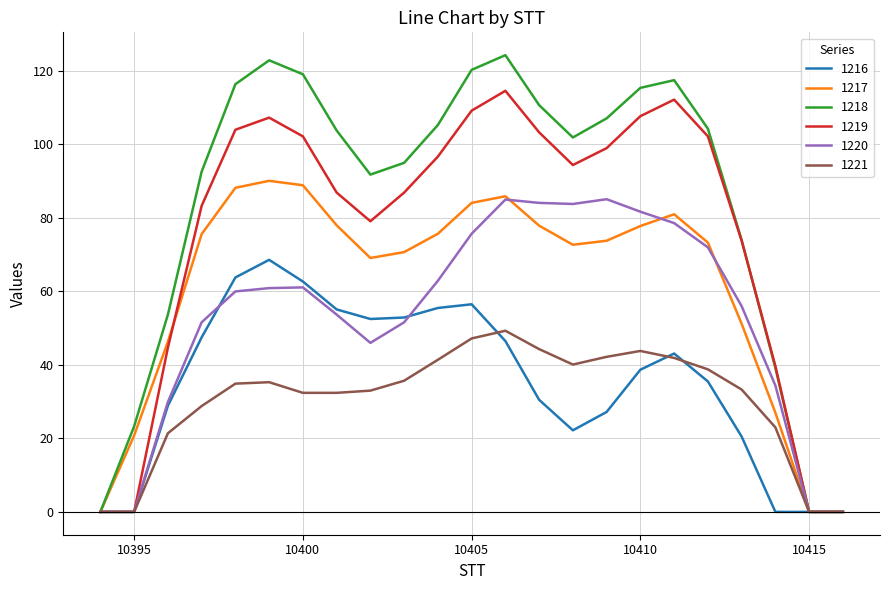

True or false: 1220 has more than 0 interior local peaks.

True